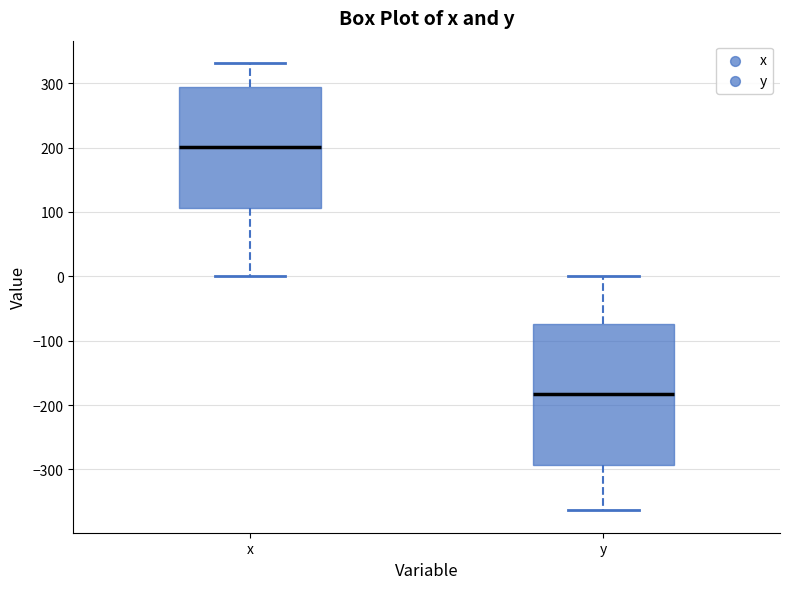

Reading left to right, transcribe this box plot: for each box, give where its median line is, the range the box spans, and where its two whiskers end, as read against the y-axis. The values are not printed on the chart, so give them approximately, as read against the axis.

x: median 200, box 110 to 290, whiskers 0 to 330
y: median -180, box -290 to -70, whiskers -360 to 0